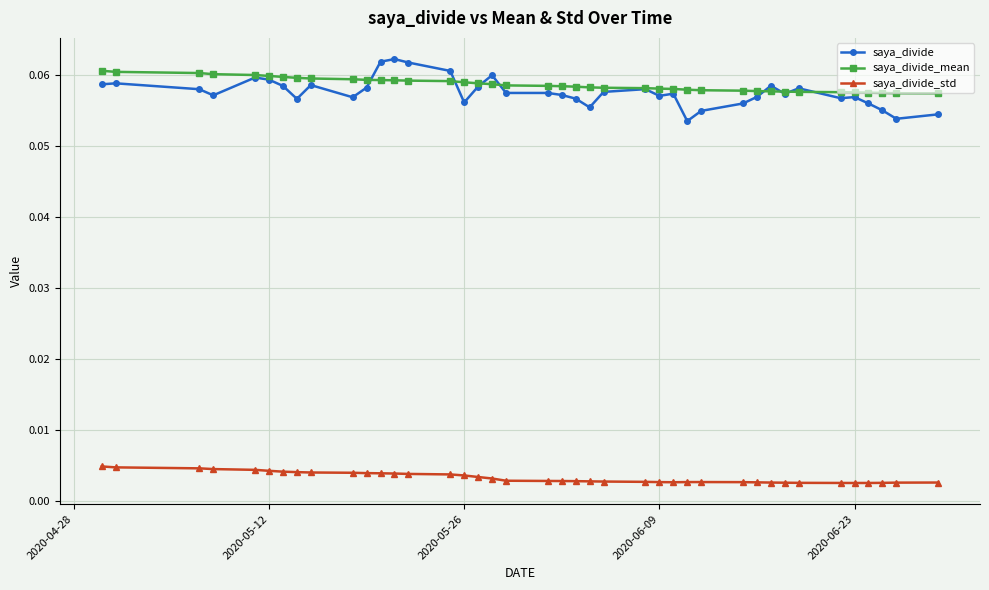

What are all the series names shown in the legend?

saya_divide, saya_divide_mean, saya_divide_std